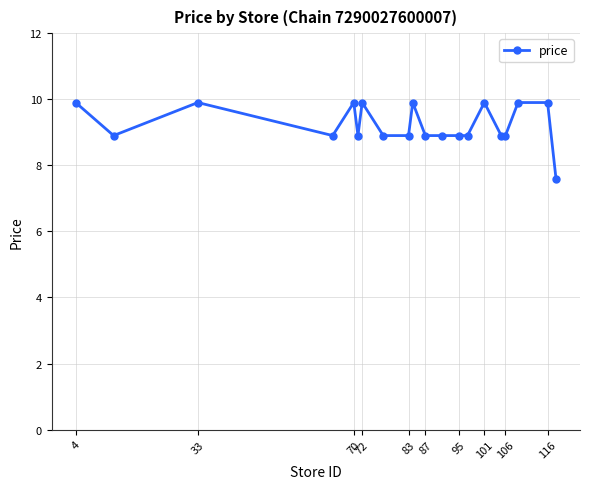

What is the minimum value shown in the chart?

7.6